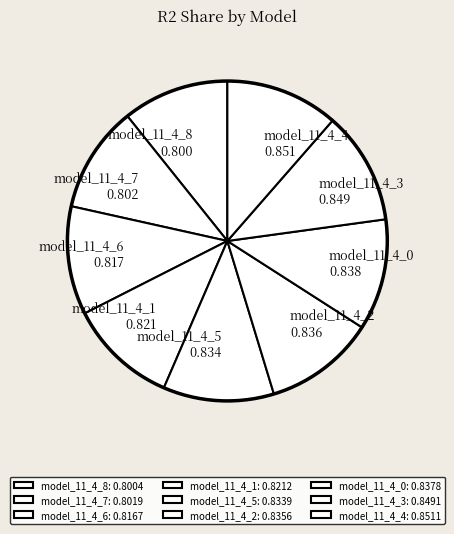

The model_11_4_7 slice represents 11% of the pie. True or false?

True